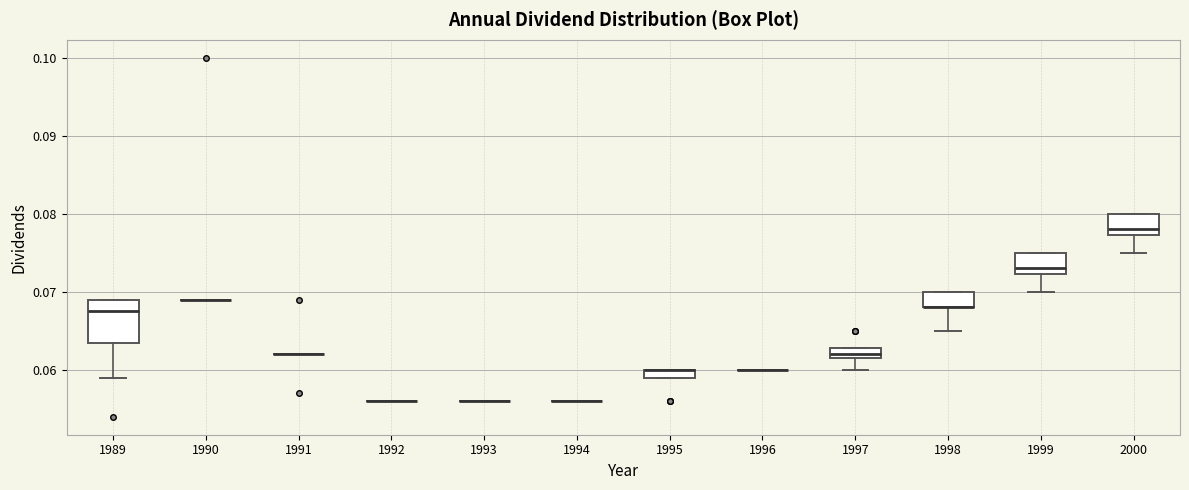

Which box is the tallest, from its lower edge to its upper edge?

1989